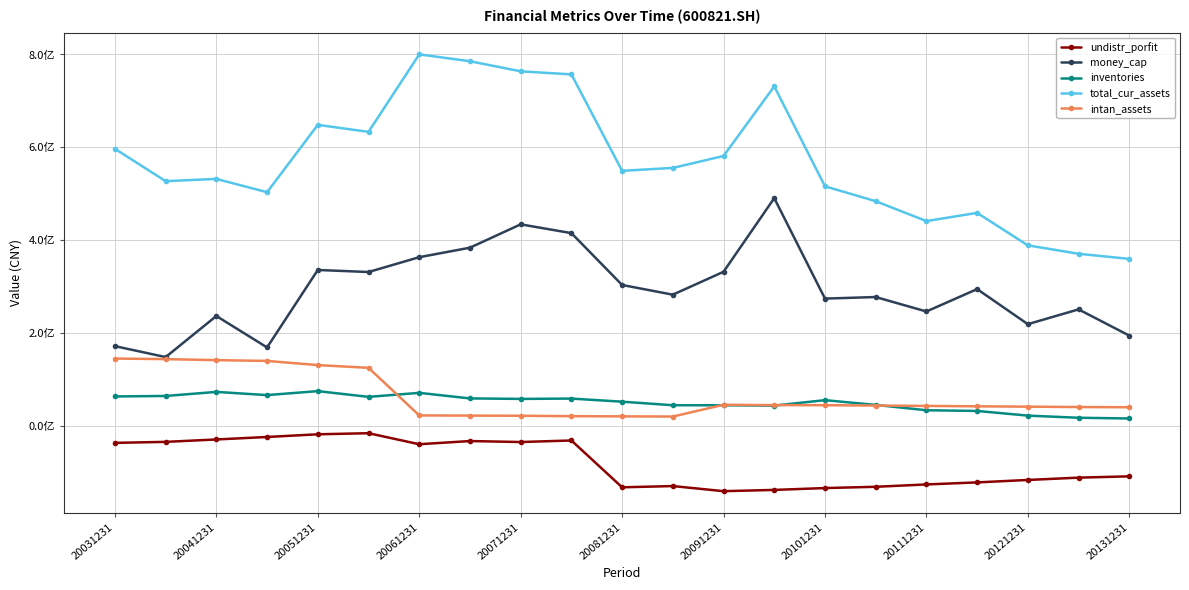

Where does the inventories series first go above 54888236?

20031231